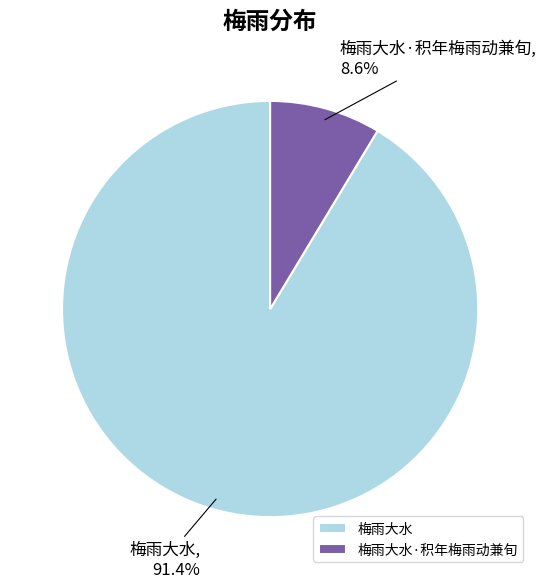

Which category has the smallest portion of the pie?

梅雨大水·积年梅雨动兼旬